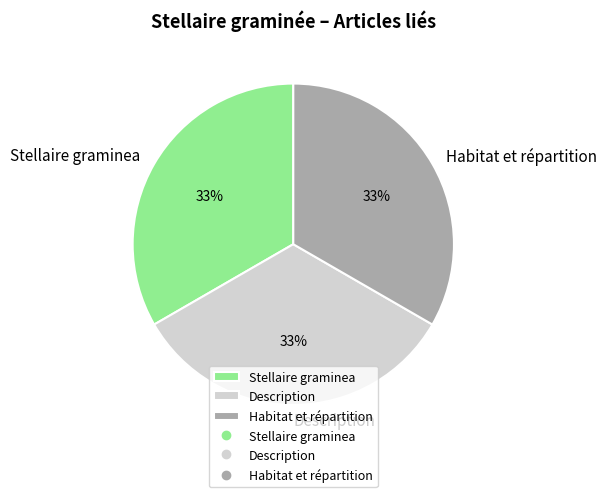

What percentage is the Habitat et répartition slice, to the nearest percent?

33%